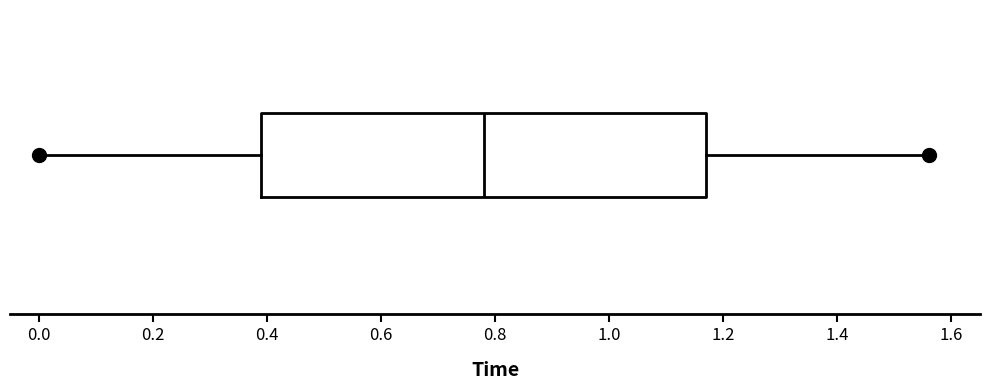

Where is the left edge of the box on the x-axis? The values are not printed on the chart, so give them approximately, as read against the axis.

0.40